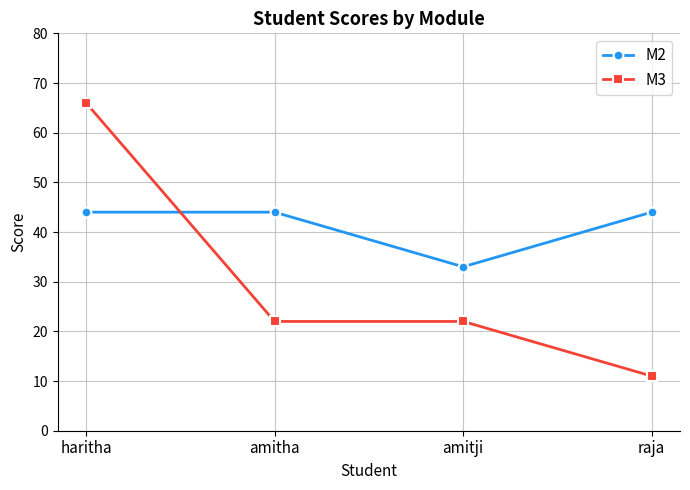

Rank the series by their maximum value, from highest to lowest.

M3, M2